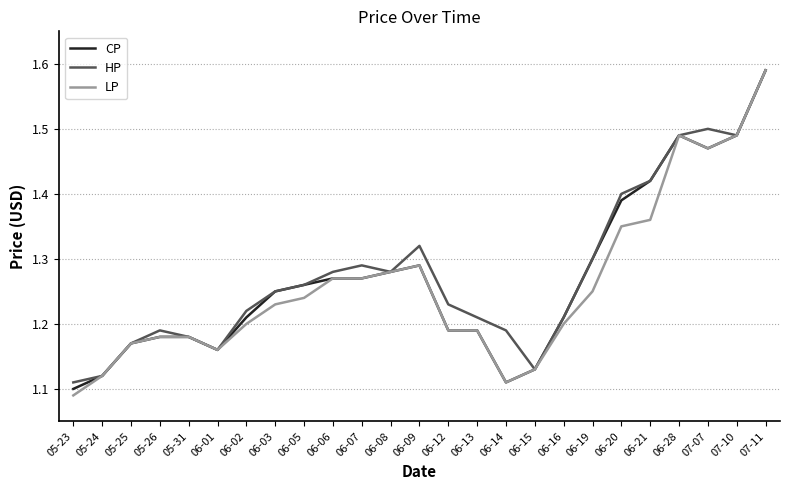

Which series changed the most between 05-25 and 06-02?

HP